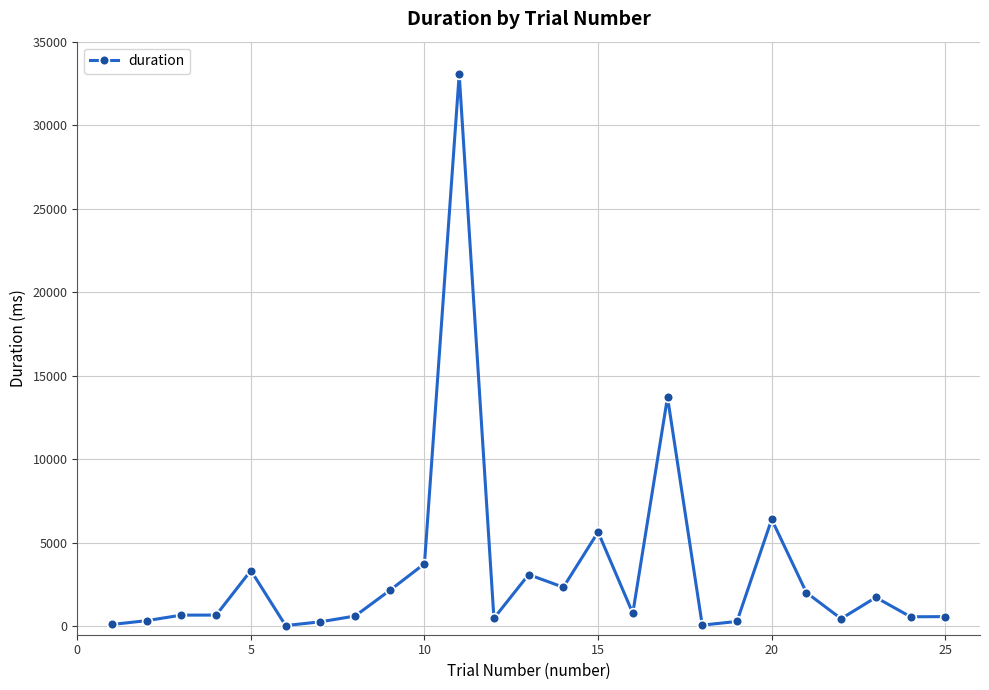

How many data points are above 675?

13